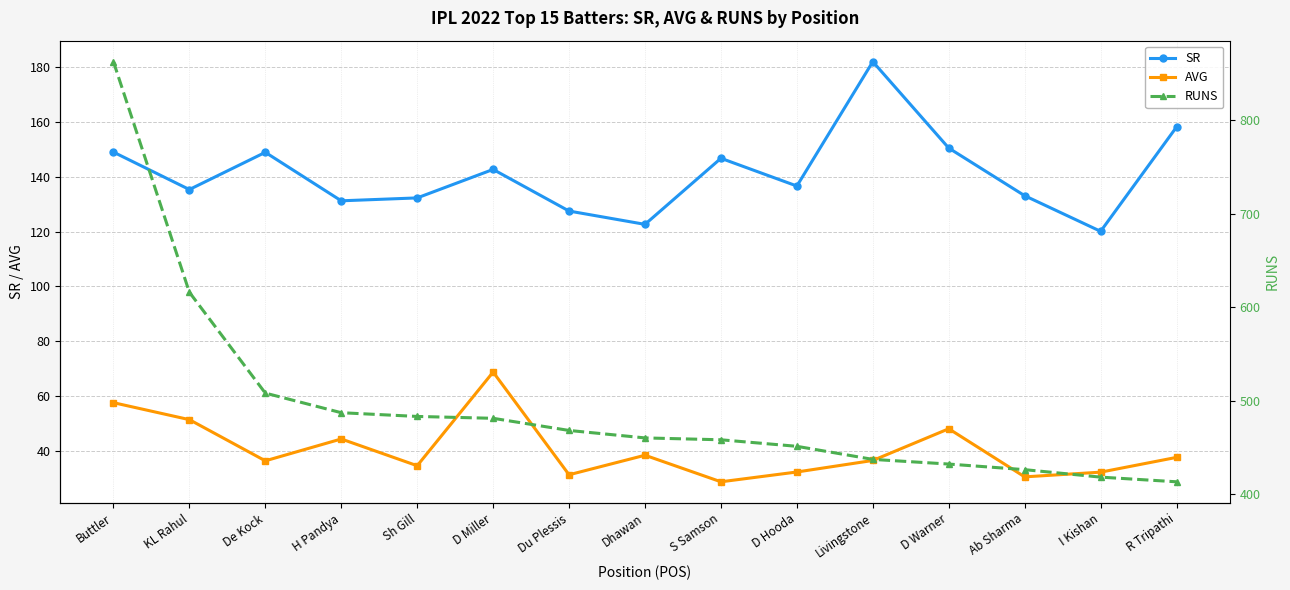

Reading right to left, what are all the values shown in this chart?

SR: 158.2	120.1	133.1	150.5	182.1	136.7	146.8	122.7	127.5	142.7	132.3	131.3	149.0	135.4	149.1
AVG: 37.5	32.1	30.4	48.0	36.4	32.2	28.6	38.3	31.2	68.7	34.5	44.3	36.3	51.3	57.5
RUNS: 413.0	418.0	426.0	432.0	437.0	451.0	458.0	460.0	468.0	481.0	483.0	487.0	508.0	616.0	863.0